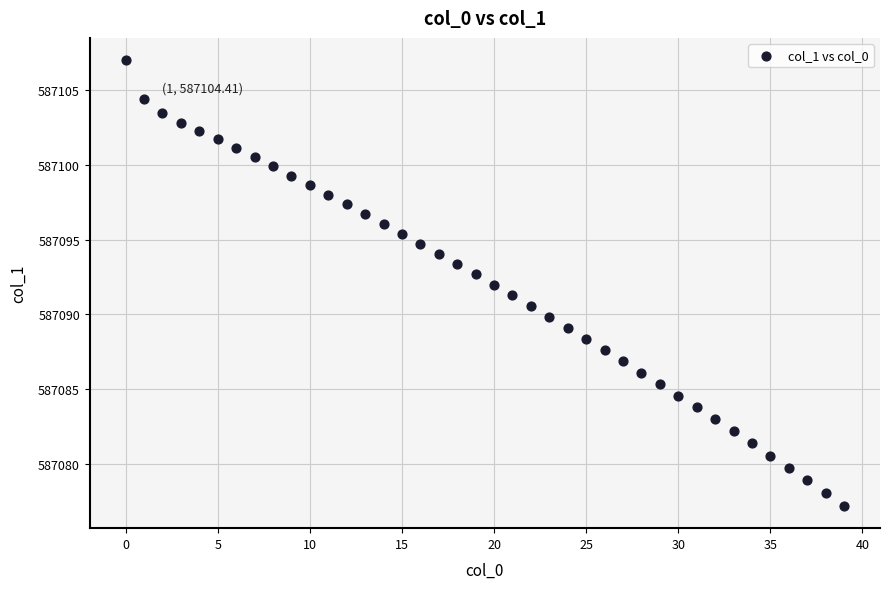

What is the range of Y values (max minus min)?

29.8